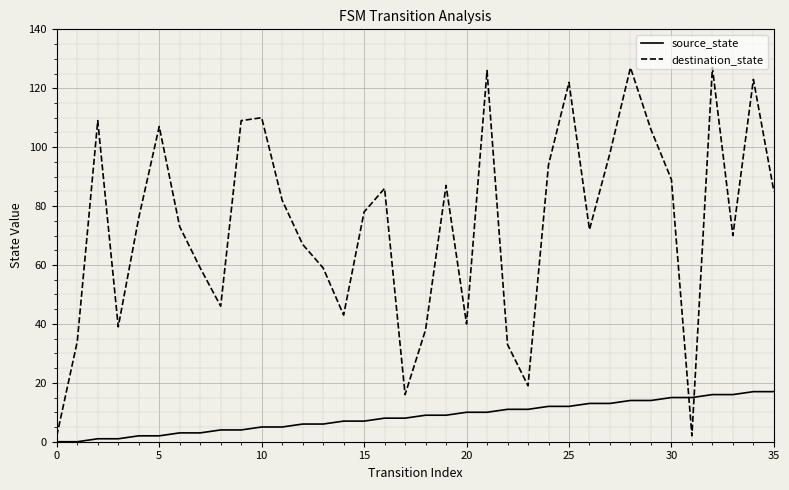

Which series has the largest range (max minus min)?

destination_state